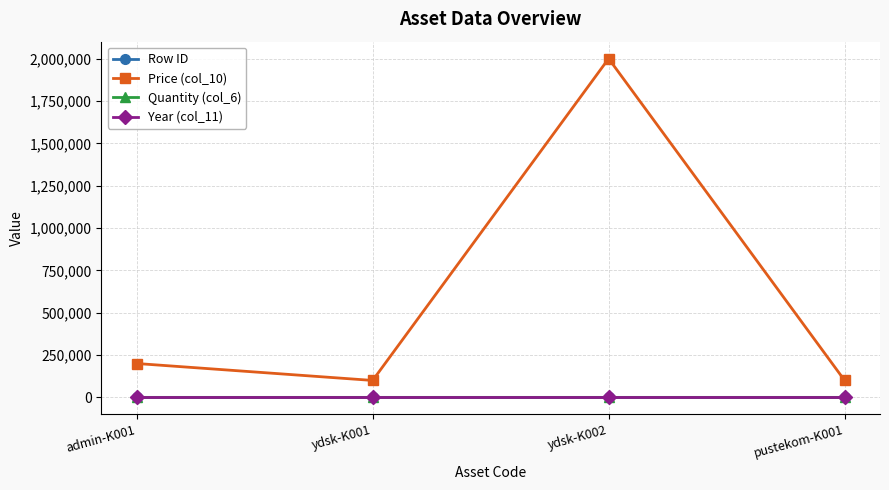

At which category does Price (col_10) reach its first local valley?

ydsk-K001